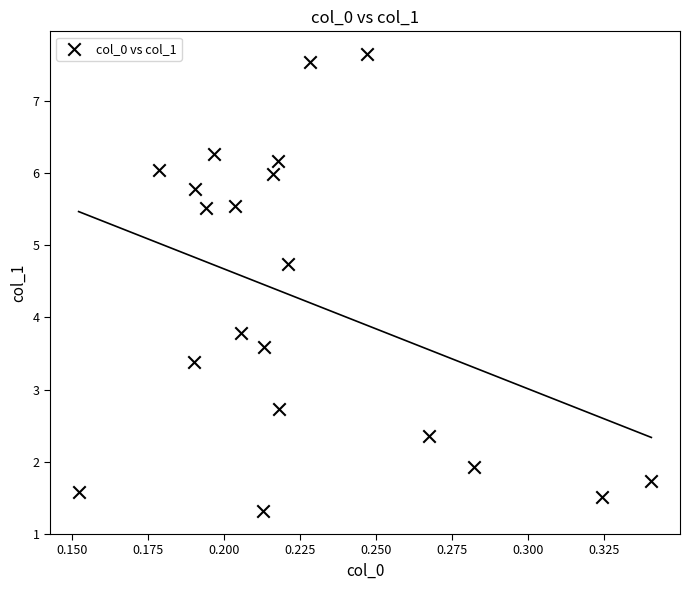

What Y value in the scatter plot is closest to 4?

3.8